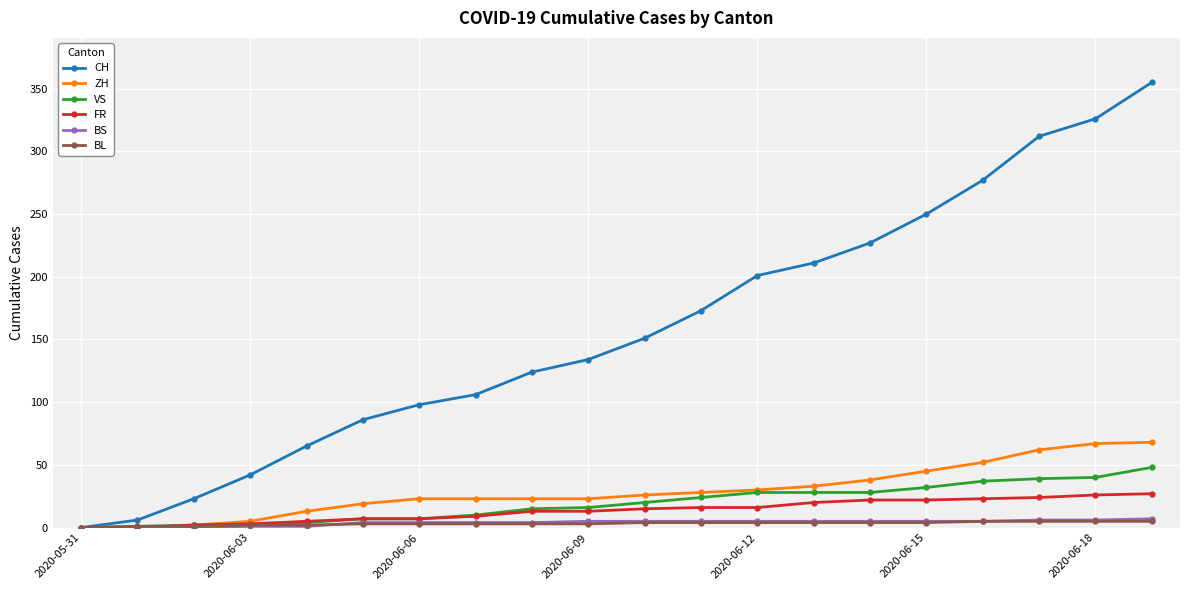

What is the highest value of the VS series?

48